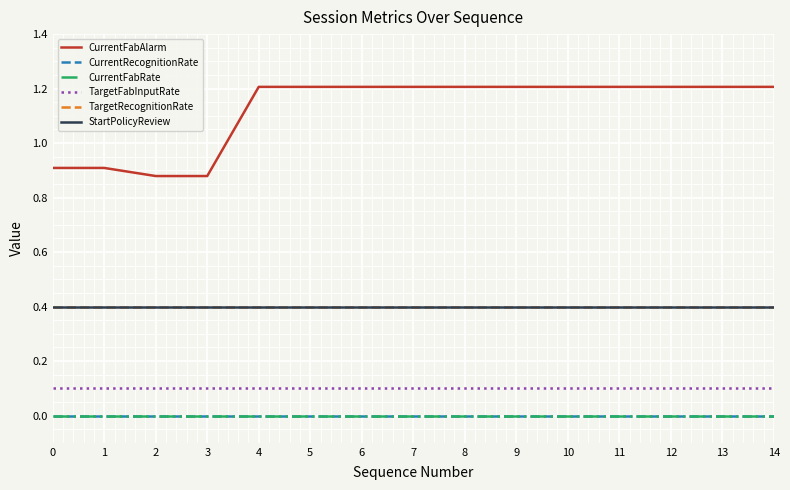

What is the difference between the highest and lowest values at 9?

1.2